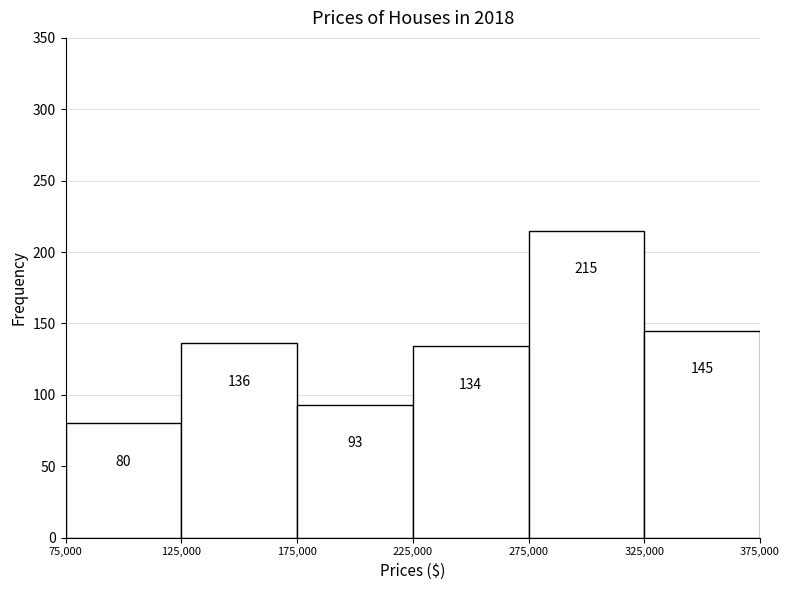

Reading left to right, transcribe this chart: for each bar, give the range it covers on the x-axis and its height.

75,000 to 125,000: 80
125,000 to 175,000: 136
175,000 to 225,000: 93
225,000 to 275,000: 134
275,000 to 325,000: 215
325,000 to 375,000: 145